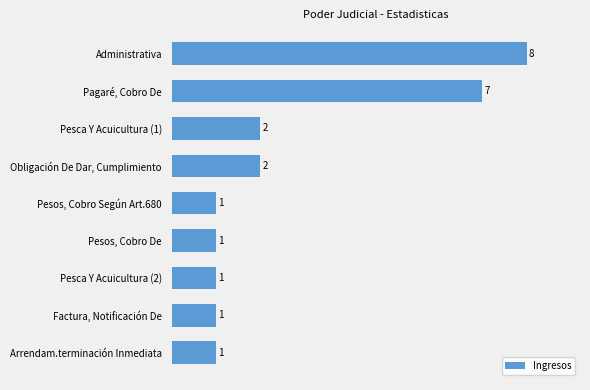

Count the values in the range 1 to 2.

7